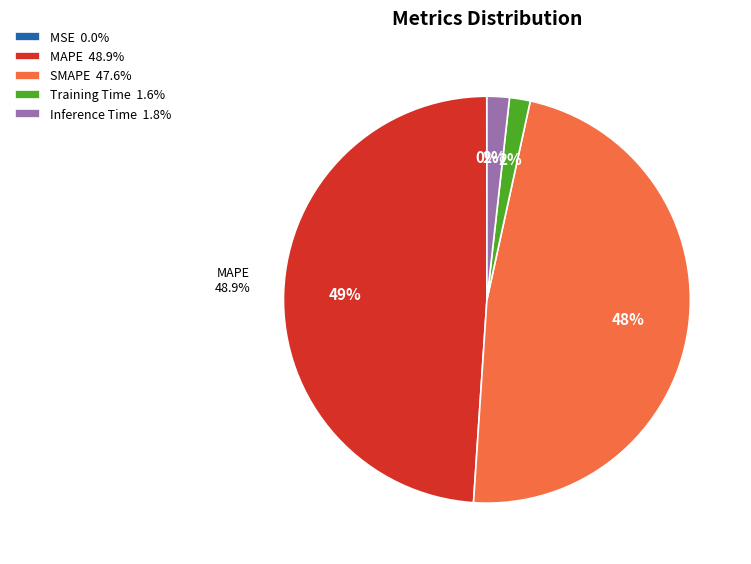

Which category has the smallest portion of the pie?

MSE